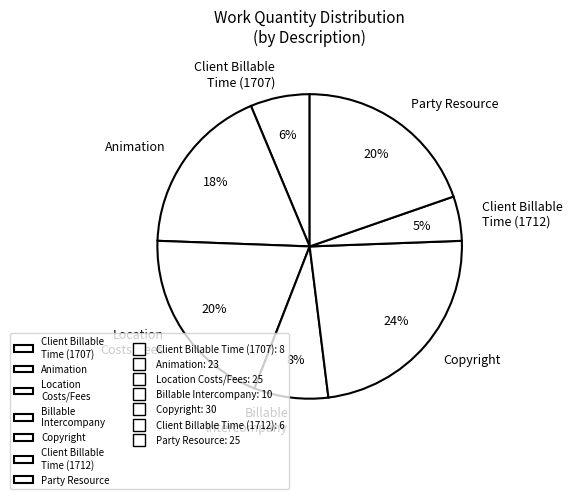

Count the number of slices in the pie.

7